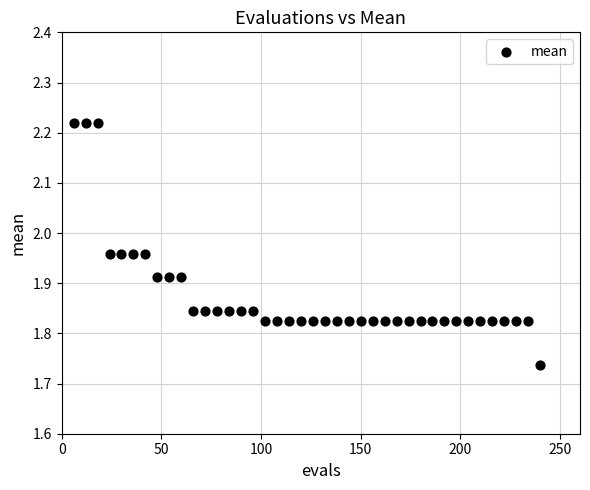

What is the range of X values (max minus min)?

234.0